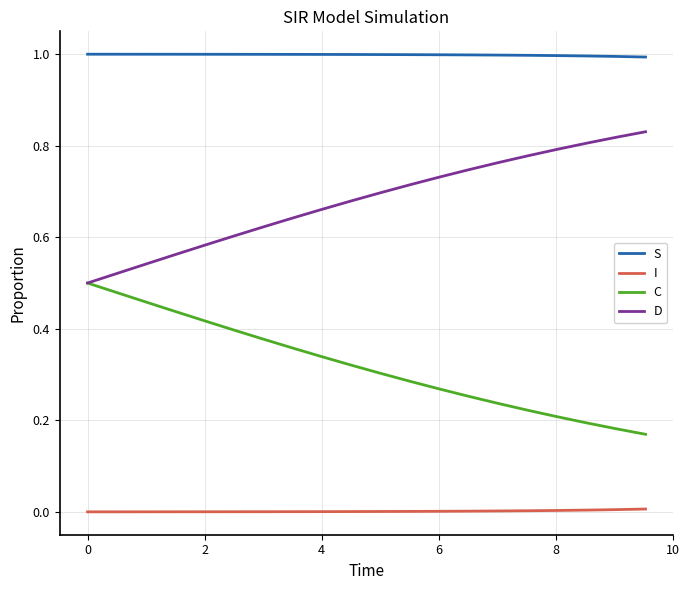

Which series has the largest total across all categories?

S